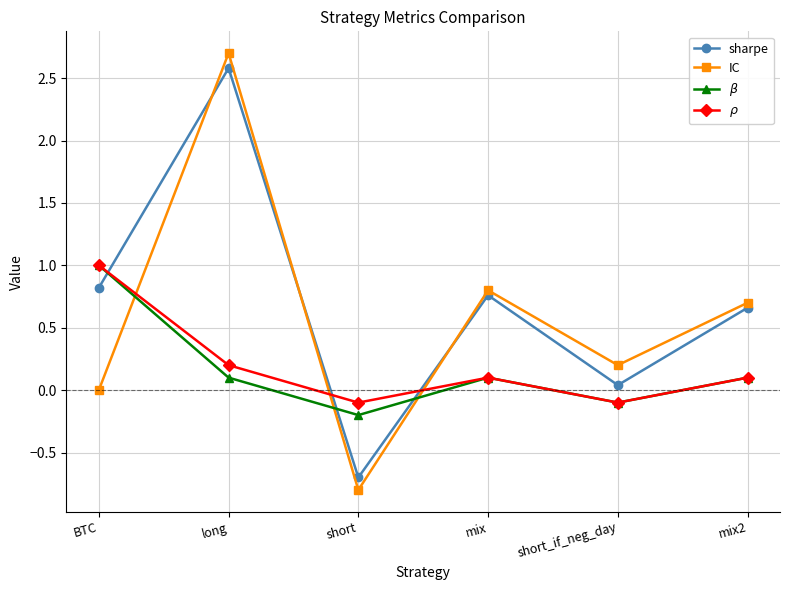

How many interior local valleys does the $\beta$ series have?

2